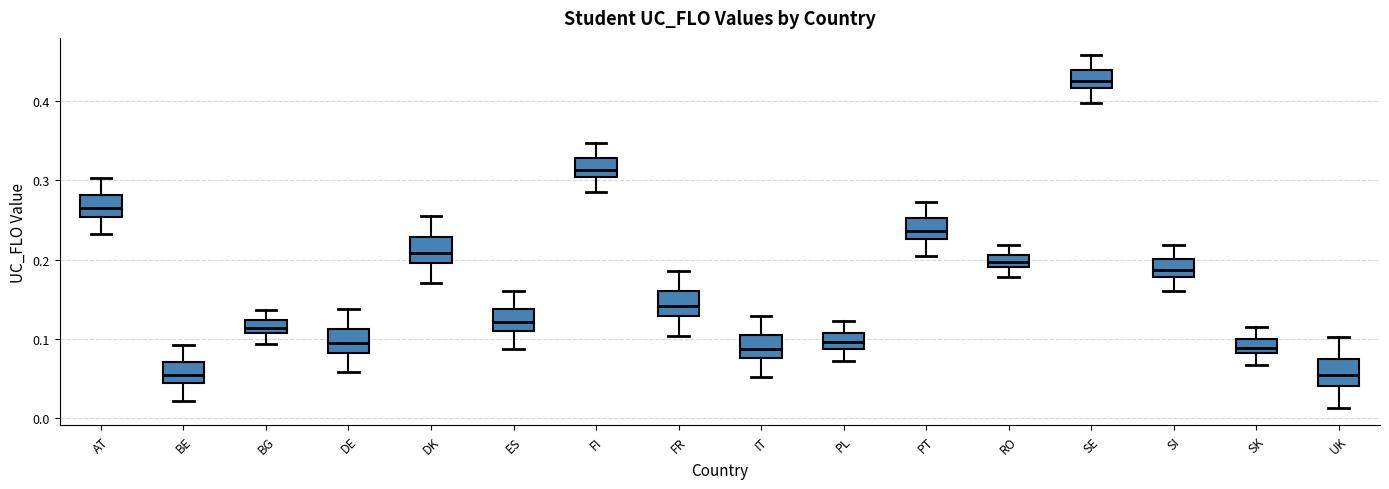

Reading left to right, read every box against the y-axis: the position of its median line, the range the box covers, and the ends of its whiskers. The values are not printed on the chart, so give them approximately, as read against the axis.

AT: median 0.27, box 0.25 to 0.28, whiskers 0.23 to 0.30
BE: median 0.05, box 0.04 to 0.07, whiskers 0.02 to 0.09
BG: median 0.11 (inside the box), box 0.11 to 0.12, whiskers 0.09 to 0.14
DE: median 0.09, box 0.08 to 0.11, whiskers 0.06 to 0.14
DK: median 0.21, box 0.20 to 0.23, whiskers 0.17 to 0.25
ES: median 0.12, box 0.11 to 0.14, whiskers 0.09 to 0.16
FI: median 0.31, box 0.30 to 0.33, whiskers 0.29 to 0.35
FR: median 0.14, box 0.13 to 0.16, whiskers 0.10 to 0.19
IT: median 0.09, box 0.08 to 0.11, whiskers 0.05 to 0.13
PL: median 0.10, box 0.09 to 0.11, whiskers 0.07 to 0.12
PT: median 0.24, box 0.23 to 0.25, whiskers 0.21 to 0.27
RO: median 0.20, box 0.19 to 0.21, whiskers 0.18 to 0.22
SE: median 0.43, box 0.42 to 0.44, whiskers 0.40 to 0.46
SI: median 0.19, box 0.18 to 0.20, whiskers 0.16 to 0.22
SK: median 0.09, box 0.08 to 0.10, whiskers 0.07 to 0.11
UK: median 0.05, box 0.04 to 0.07, whiskers 0.01 to 0.10